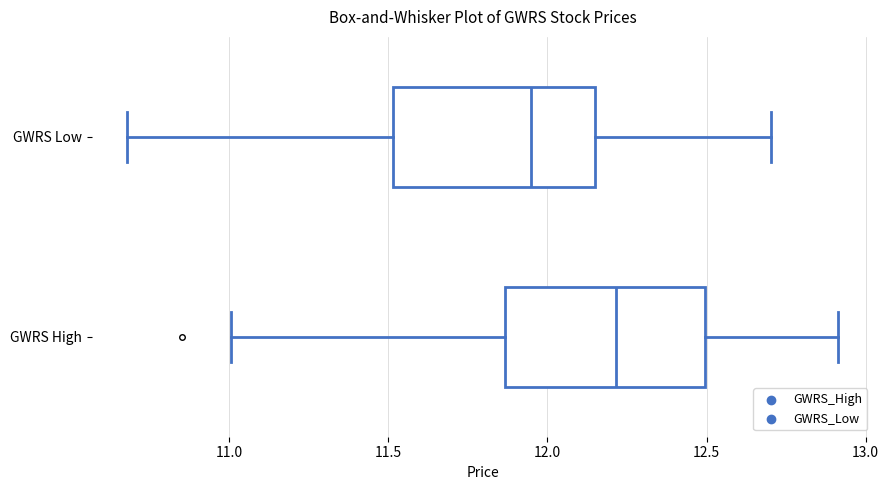

Where is the left edge of the box for GWRS Low on the x-axis? The values are not printed on the chart, so give them approximately, as read against the axis.

11.50